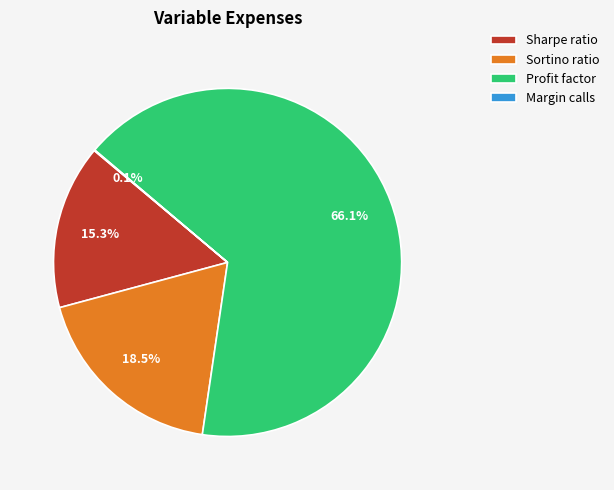

What is the largest slice in the pie chart?

Profit factor